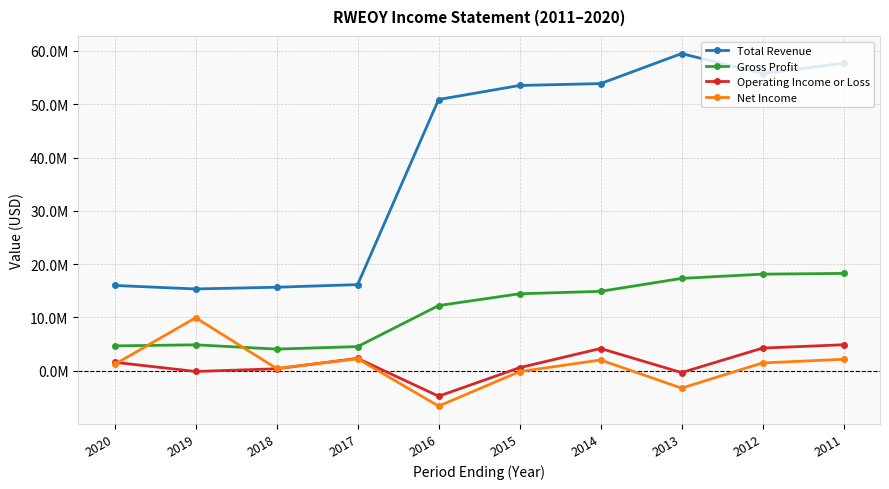

Is this an area chart (filled region under the line)?

No